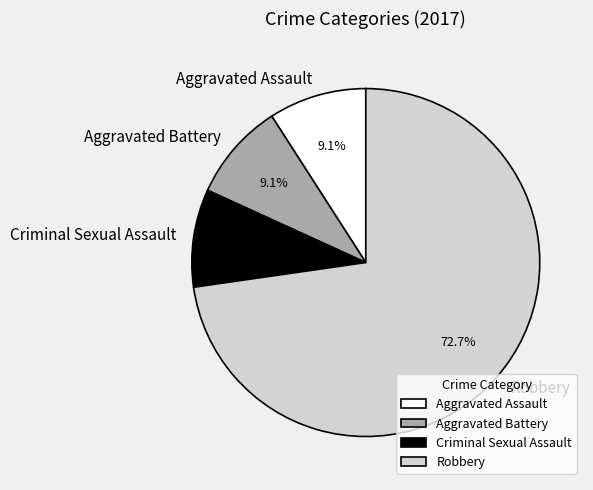

To the nearest percent, what is the difference between the largest and smallest slice percentages?

64%